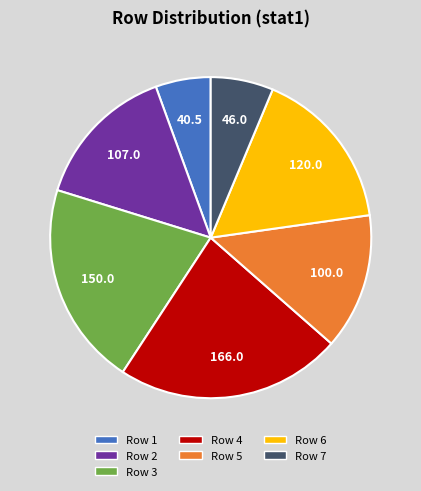

True or false: Row 4 accounts for 23% of the total.

True